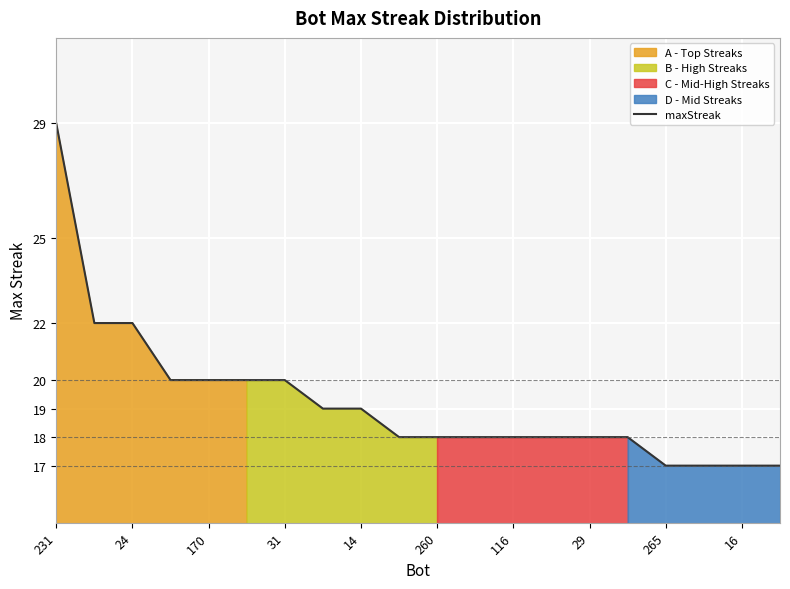

The maxStreak series shows 17 at 265. True or false?

True